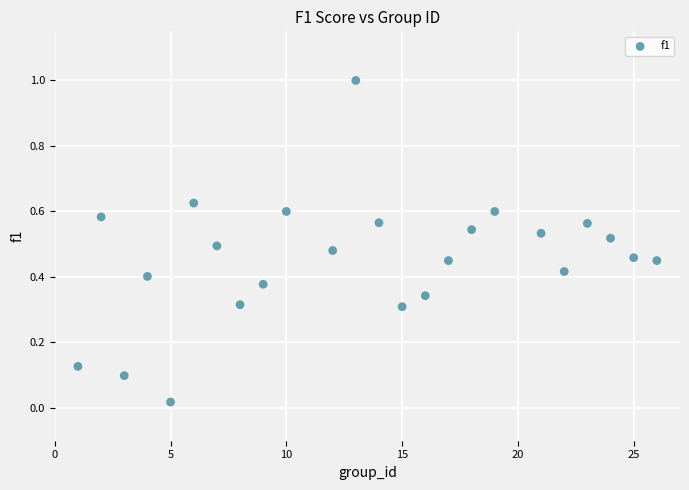

What is the range of Y values (max minus min)?

1.0